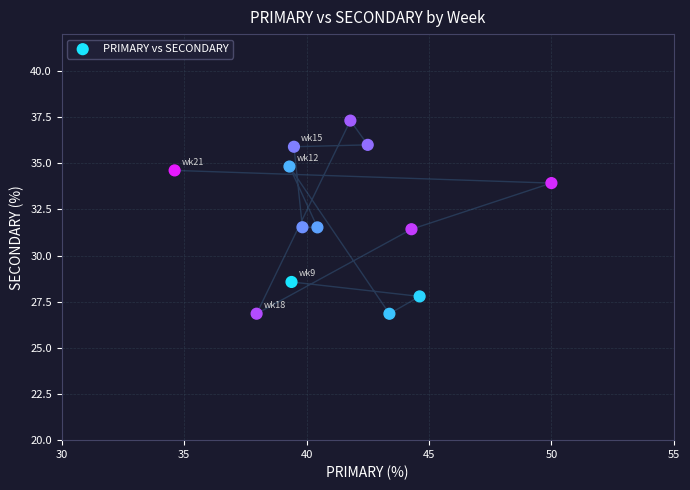

What is the range of X values (max minus min)?

15.4